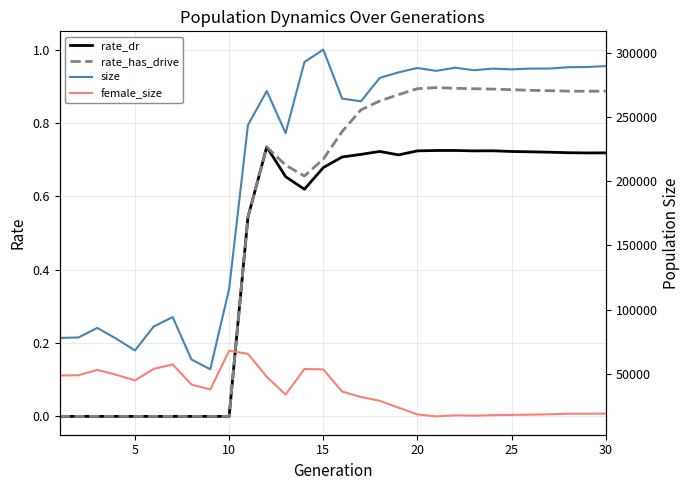

True or false: female_size and rate_dr cross at least once.

False